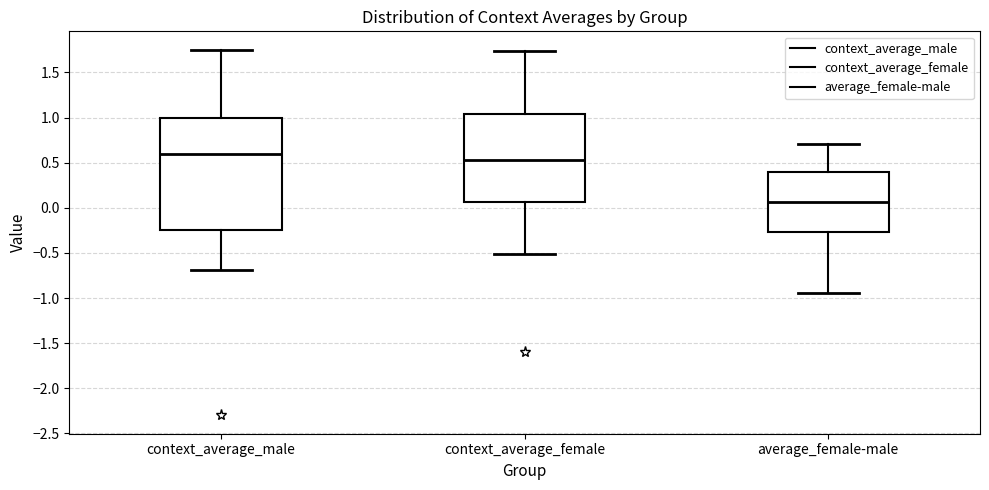

Which box's median line is the lowest?

average_female-male